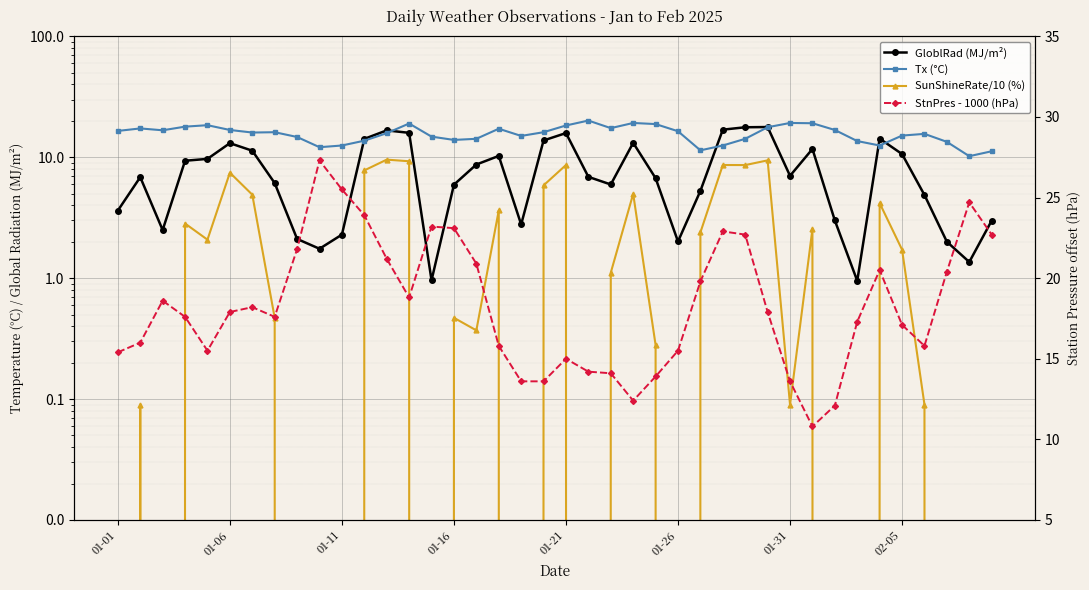

Rank the series at 18 from highest to lowest value.

Tx (°C), StnPres - 1000 (hPa), GloblRad (MJ/m²), SunShineRate/10 (%)